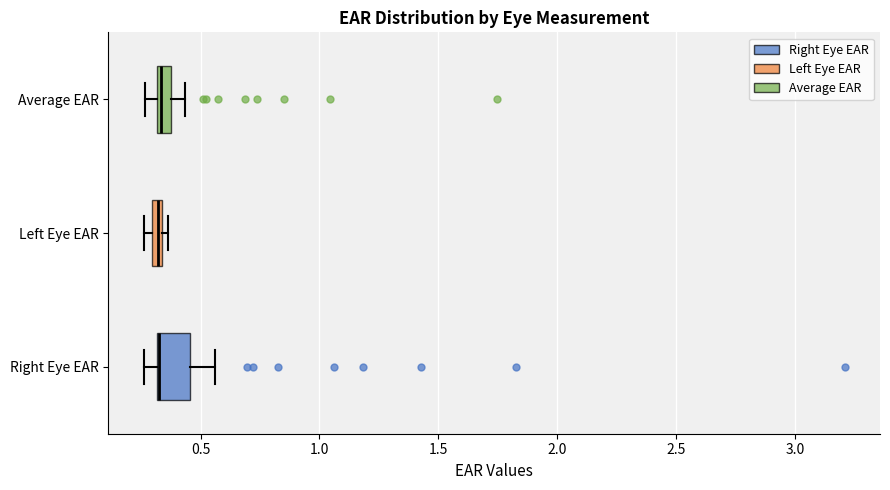

Where is the left edge of the box for Right Eye EAR on the x-axis? The values are not printed on the chart, so give them approximately, as read against the axis.

0.30